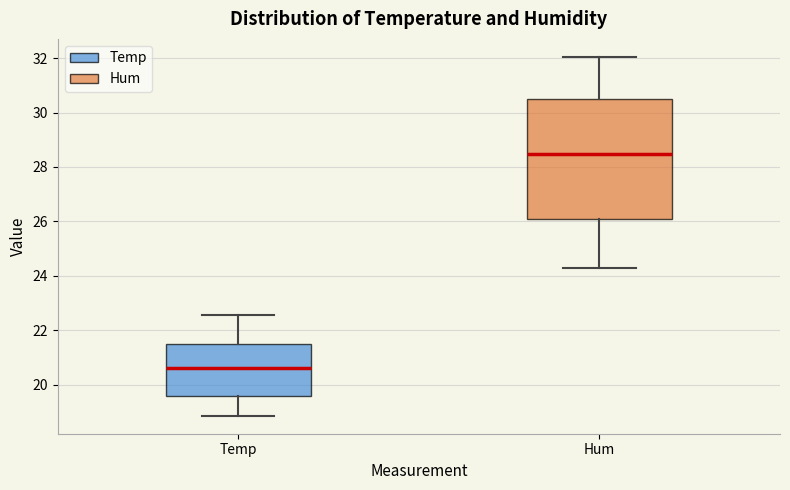

Where does the lower whisker of the box for Temp end on the y-axis? The values are not printed on the chart, so give them approximately, as read against the axis.

18.8